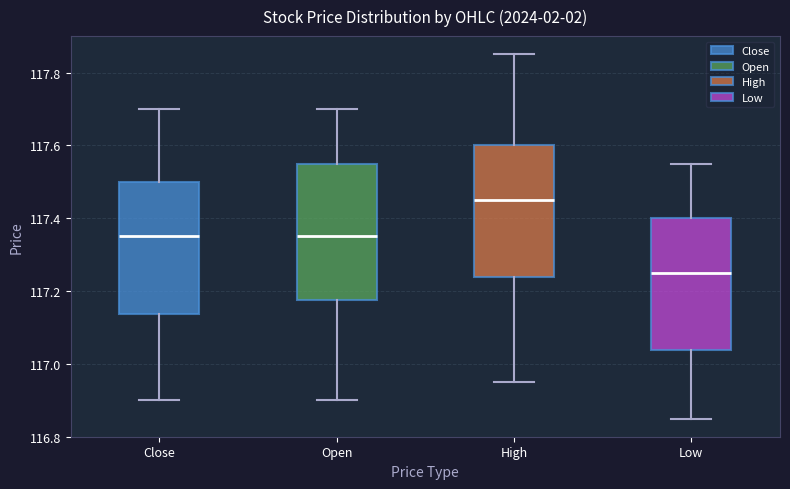

Reading left to right, read every box against the y-axis: the position of its median line, the range the box covers, and the ends of its whiskers. The values are not printed on the chart, so give them approximately, as read against the axis.

Close: median 117.34, box 117.14 to 117.50, whiskers 116.90 to 117.70
Open: median 117.34, box 117.18 to 117.56, whiskers 116.90 to 117.70
High: median 117.44, box 117.24 to 117.60, whiskers 116.94 to 117.84
Low: median 117.26, box 117.04 to 117.40, whiskers 116.84 to 117.56